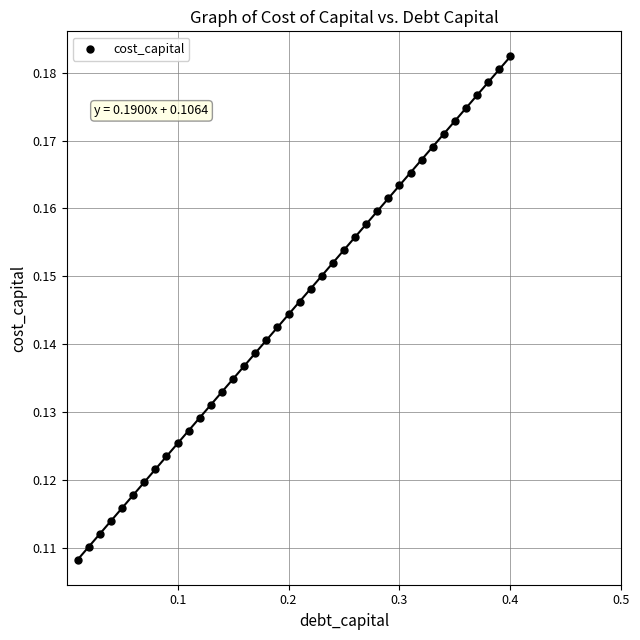

What is the range of X values (max minus min)?

0.4